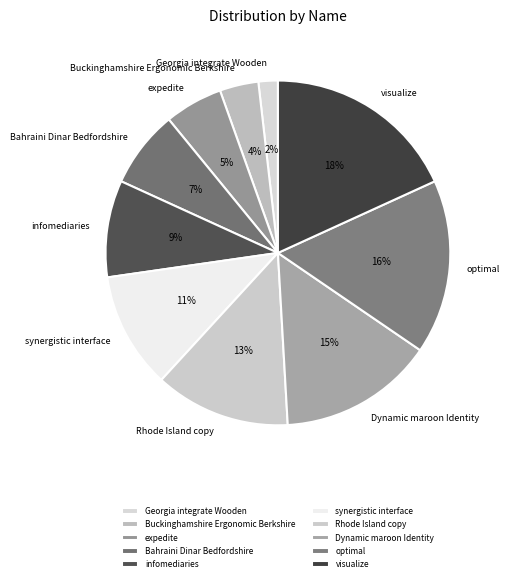

Is Dynamic maroon Identity the majority of the pie?

No